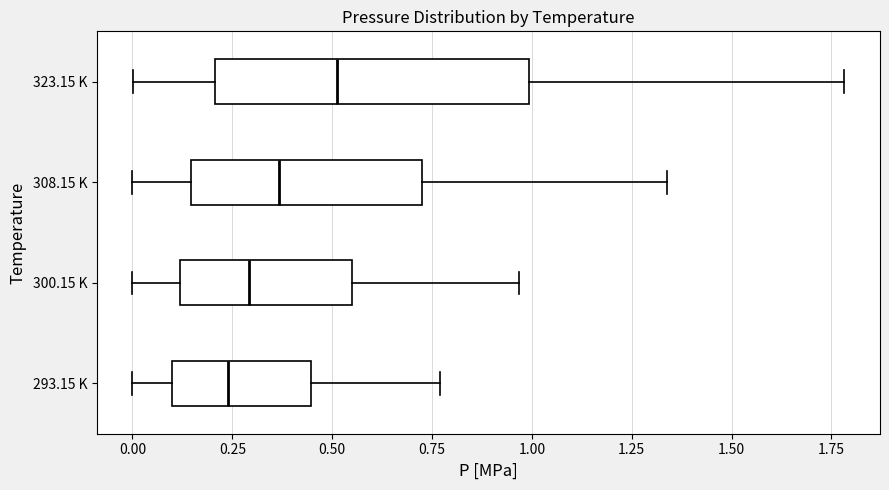

Reading bottom to top, transcribe this box plot: for each box, give where its median line is, the range the box spans, and where its two whiskers end, as read against the x-axis. The values are not printed on the chart, so give them approximately, as read against the axis.

293.15 K: median 0.25, box 0.10 to 0.45, whiskers 0.00 to 0.75
300.15 K: median 0.30, box 0.10 to 0.55, whiskers 0.00 to 0.95
308.15 K: median 0.35, box 0.15 to 0.70, whiskers 0.00 to 1.35
323.15 K: median 0.50, box 0.20 to 1.00, whiskers 0.00 to 1.80